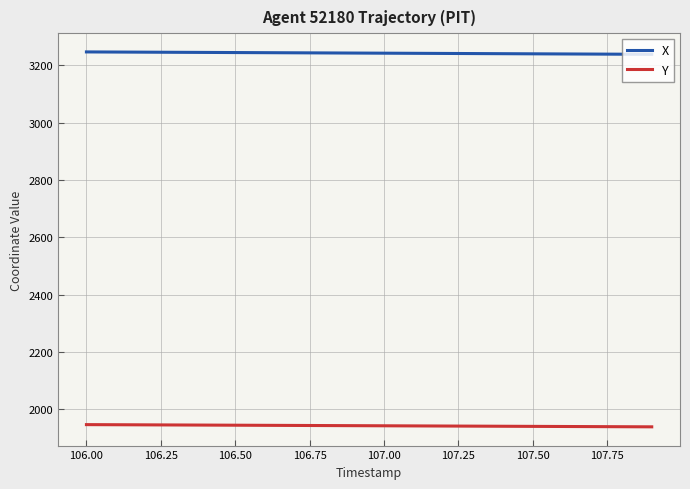

What is the greatest value displayed?

3246.7